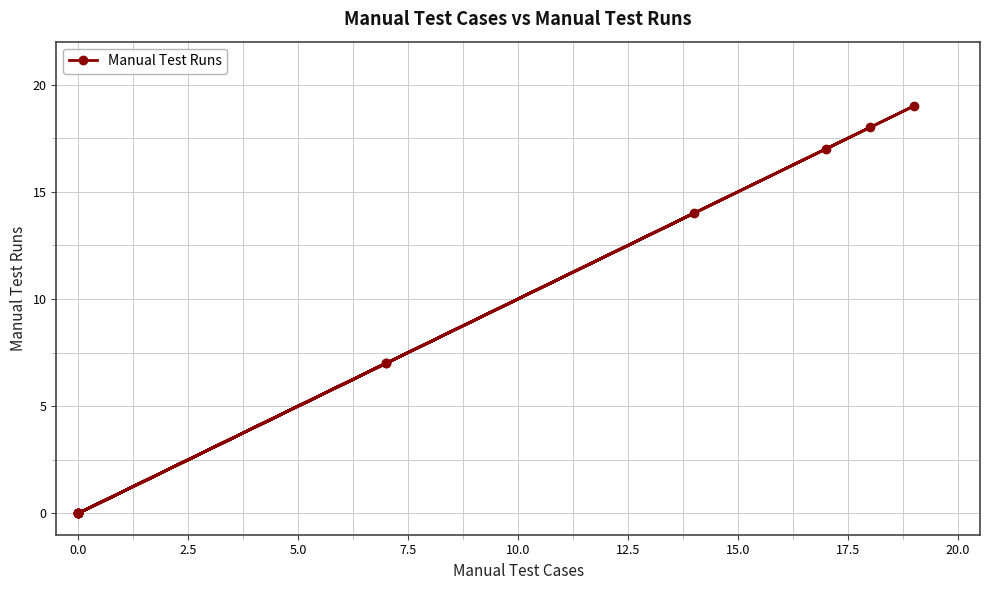

How many points are higher than both their immediate neighbors (excluding endpoints)?

2